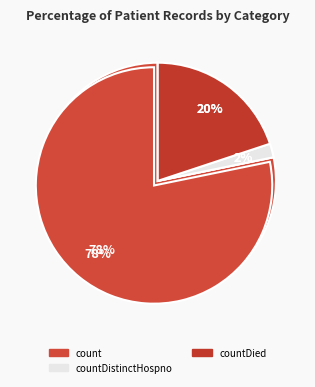

Between countDied and count, which is larger?

count